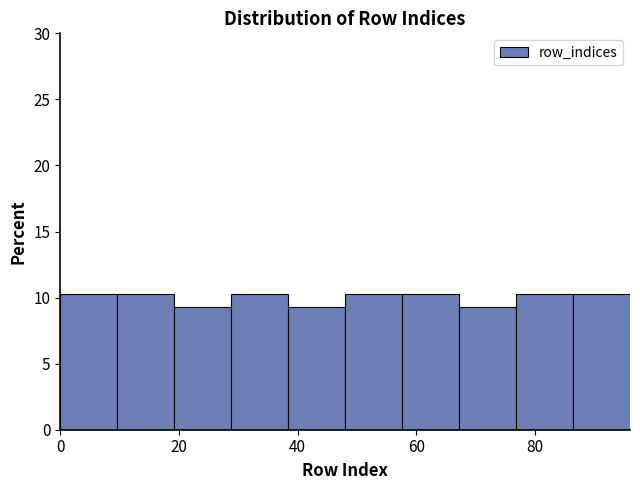

Reading left to right, transcribe this chart: for each bar, give the range it covers on the x-axis and its height. Neither the bar edges nor the heights are printed on the chart, so give them approximately, as read against the axes.

0.0 to 9.6: 10.5
9.6 to 19.2: 10.5
19.2 to 28.8: 9.5
28.8 to 38.4: 10.5
38.4 to 48.0: 9.5
48.0 to 57.6: 10.5
57.6 to 67.2: 10.5
67.2 to 76.8: 9.5
76.8 to 86.4: 10.5
86.4 to 96.0: 10.5